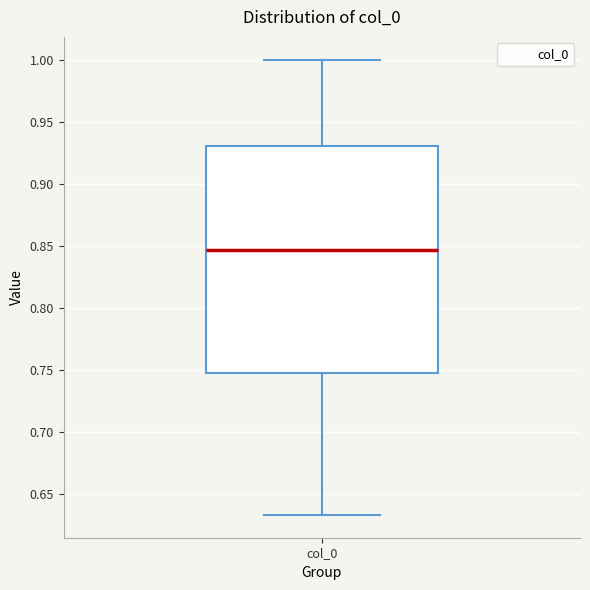

Read this box plot against the y-axis: the position of the median line, the range covered by the box, and the ends of both whiskers. The values are not printed on the chart, so give them approximately, as read against the axis.

median 0.845, box 0.745 to 0.930, whiskers 0.635 to 1.000